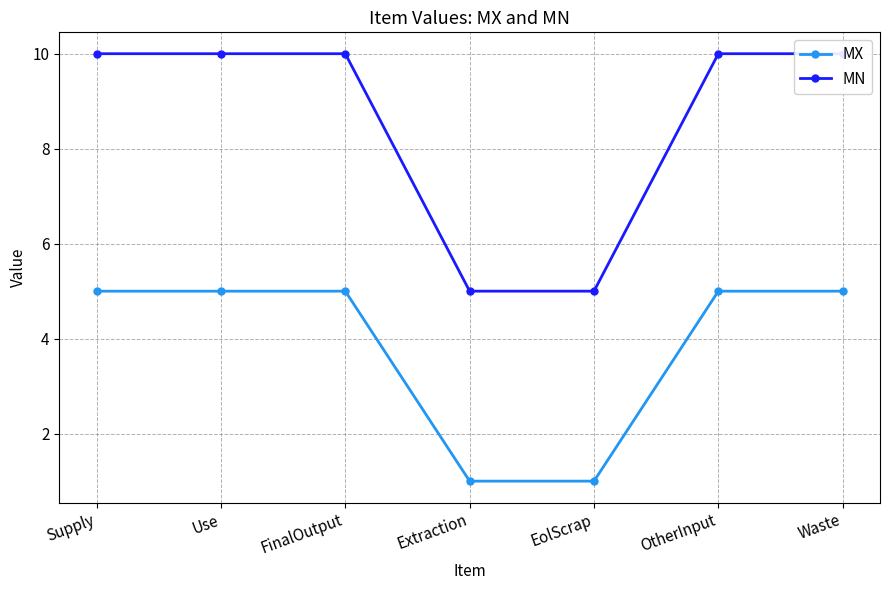

Which series has the largest range (max minus min)?

MN